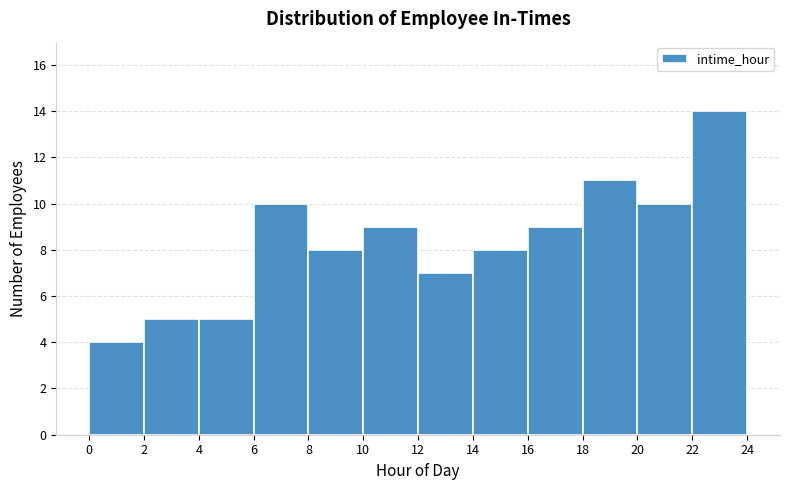

How tall is the bar that spans 6 to 8 on the x-axis? The values are not printed on the chart, so give them approximately, as read against the axis.

10